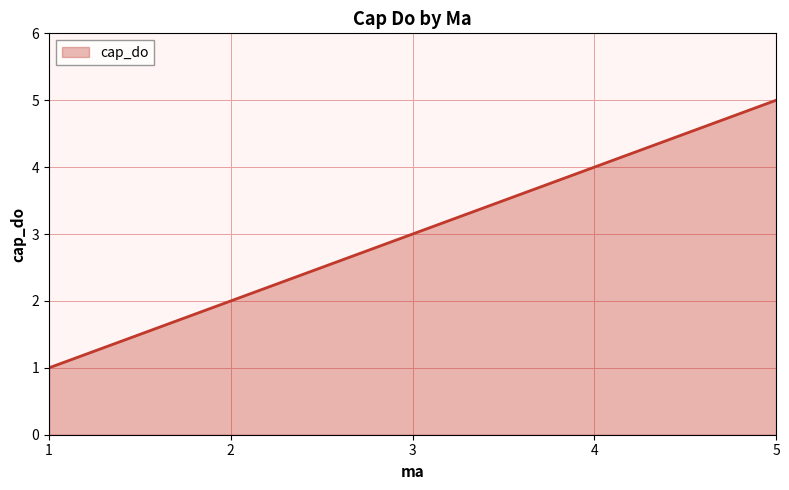

Is it true that the value at 3 is 4?

False